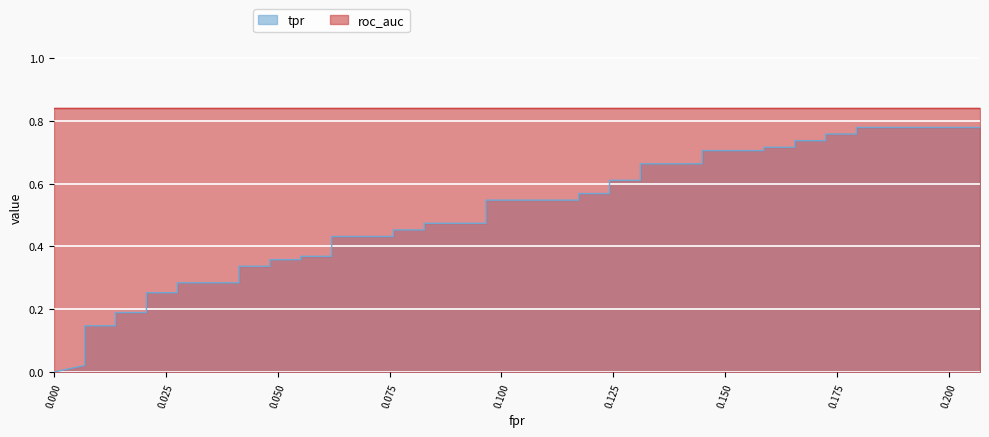

Reading left to right, list all the values displayed in this chart.

0.0=0.0	0.006896551724137931=0.0	0.006896551724137931=0.1	0.01379310344827586=0.1	0.01379310344827586=0.2	0.02068965517241379=0.2	0.02068965517241379=0.3	0.02758620689655172=0.3	0.02758620689655172=0.3	0.04137931034482759=0.3	0.04137931034482759=0.3	0.04827586206896552=0.3	0.04827586206896552=0.4	0.05517241379310345=0.4	0.05517241379310345=0.4	0.06206896551724138=0.4	0.06206896551724138=0.4	0.07586206896551724=0.4	0.07586206896551724=0.5	0.08275862068965517=0.5	0.08275862068965517=0.5	0.09655172413793103=0.5	0.09655172413793103=0.5	0.1172413793103448=0.5	0.1172413793103448=0.6	0.1241379310344828=0.6	0.1241379310344828=0.6	0.1310344827586207=0.6	0.1310344827586207=0.7	0.1448275862068966=0.7	0.1448275862068966=0.7	0.1586206896551724=0.7	0.1586206896551724=0.7	0.1655172413793103=0.7	0.1655172413793103=0.7	0.1724137931034483=0.7	0.1724137931034483=0.8	0.1793103448275862=0.8	0.1793103448275862=0.8	0.2068965517241379=0.8